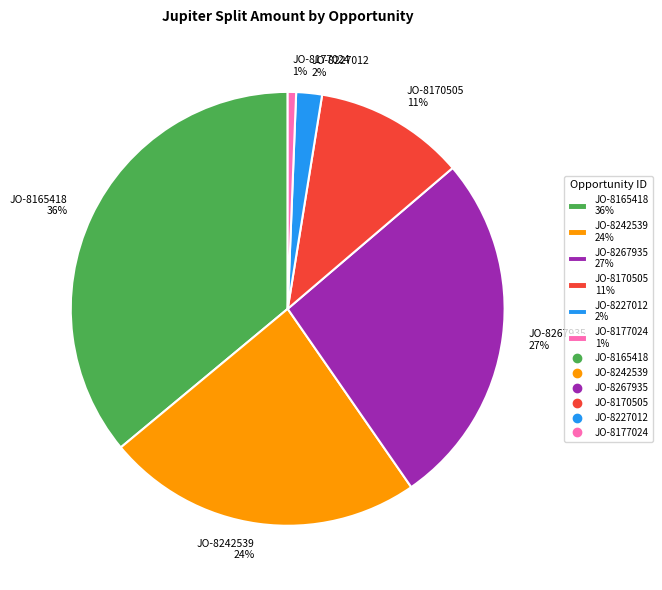

Which has a higher value, JO-8165418 or JO-8170505?

JO-8165418